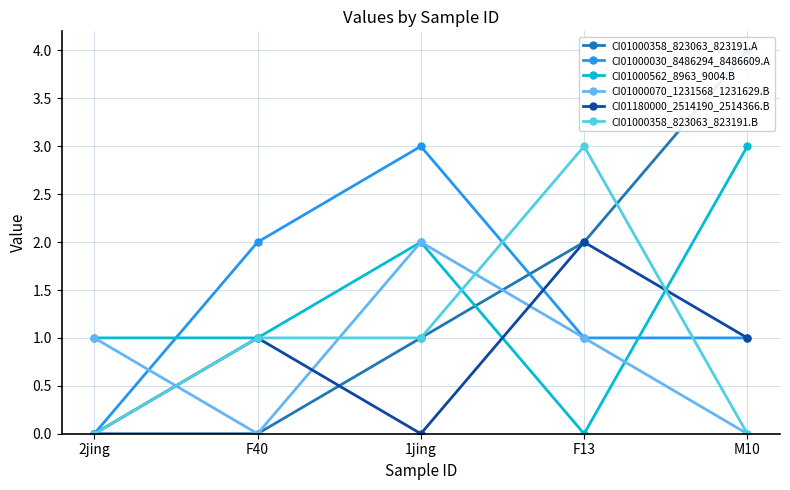

What is the difference between the second highest and minimum values in the CI01000562_8963_9004.B series?

2